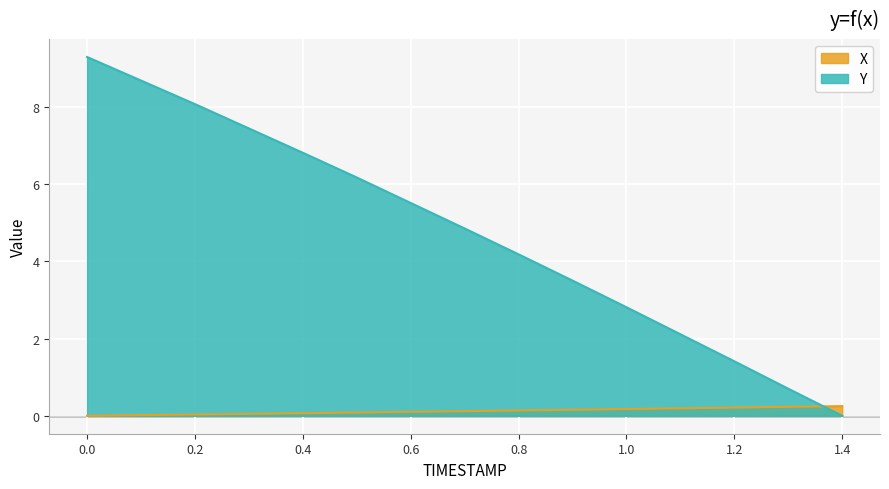

Reading right to left, what are all the values shown in this chart?

X: 1.4=0.3	1.3=0.2	1.2=0.2	1.1=0.2	1.0=0.2	0.9=0.2	0.8=0.1	0.7=0.1	0.6=0.1	0.5=0.1	0.4=0.1	0.3=0.0	0.2=0.0	0.1=0.0	0.0=0.0
Y: 1.4=0.0	1.3=0.7	1.2=1.4	1.1=2.1	1.0=2.8	0.9=3.5	0.8=4.2	0.7=4.9	0.6=5.5	0.5=6.2	0.4=6.8	0.3=7.4	0.2=8.1	0.1=8.7	0.0=9.3